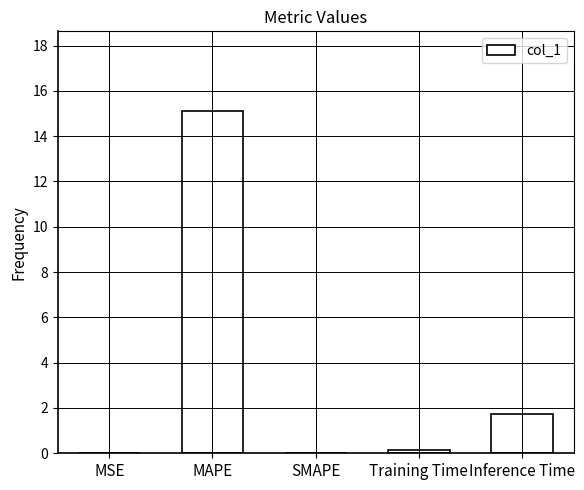

How many series are shown in this chart?

1